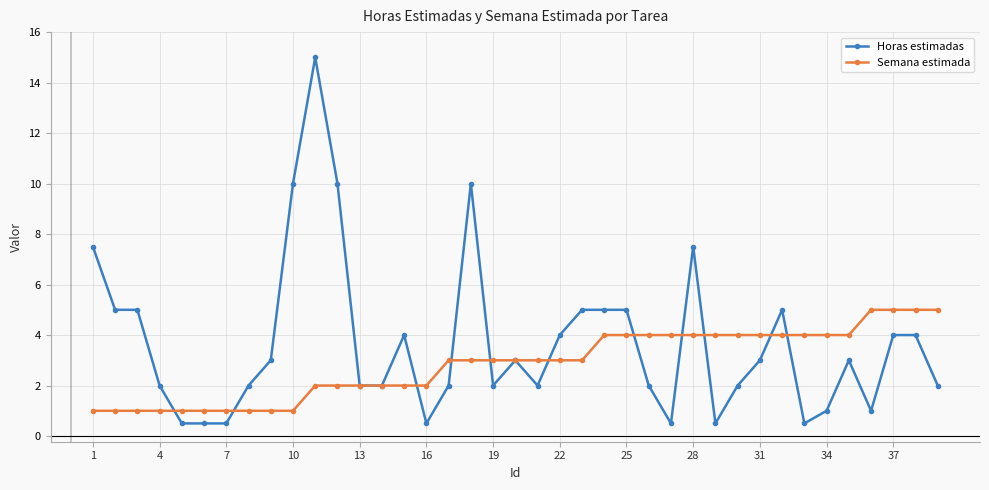

What is the smallest value displayed?

0.5